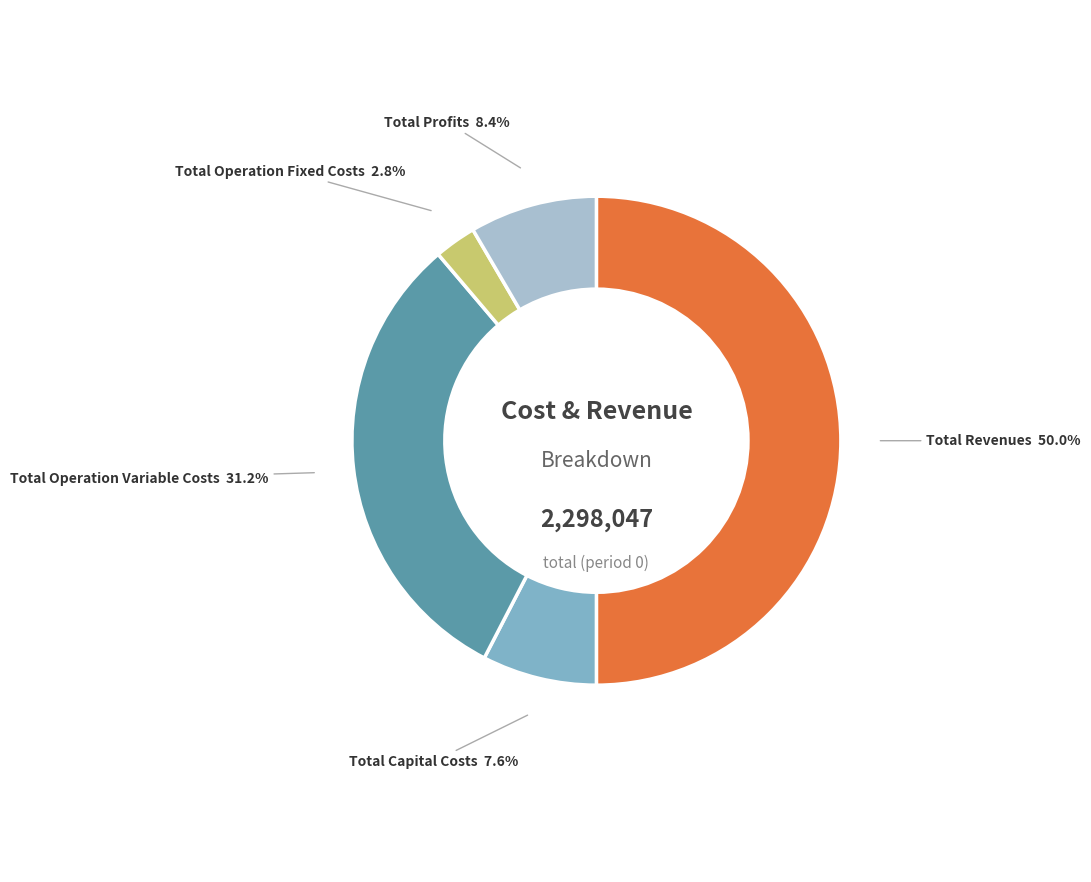

Count the number of slices in the pie.

5